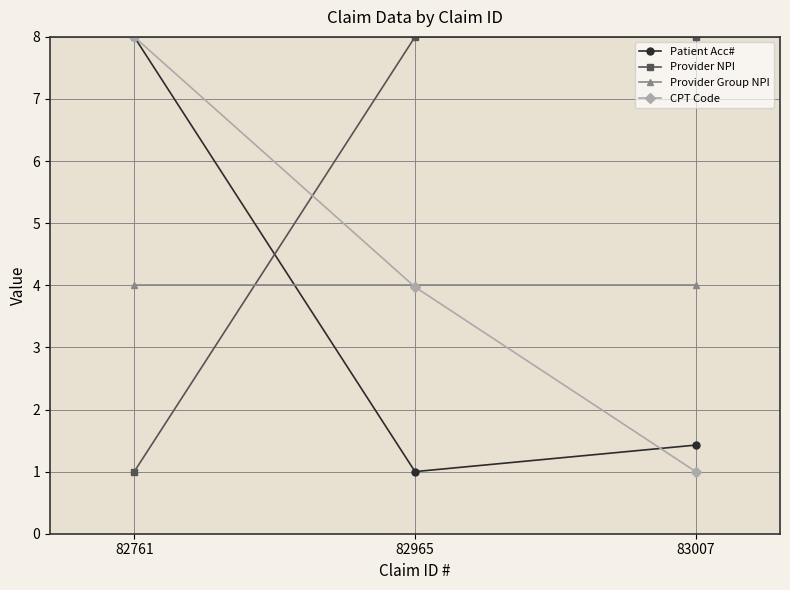

True or false: Provider Group NPI has a value of 4.0 at 82965.

True